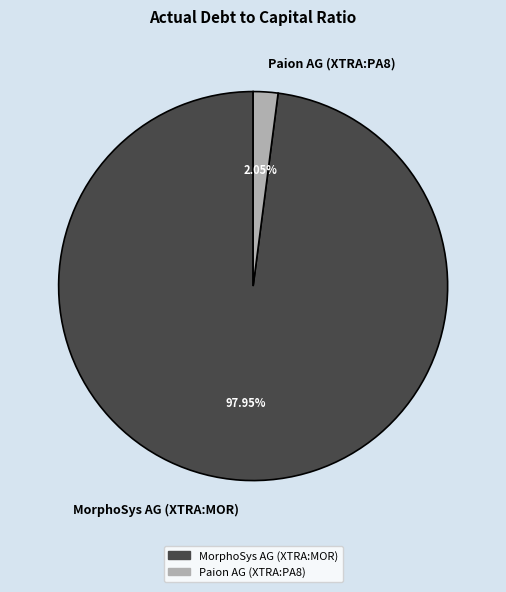

To the nearest percent, what is the average slice percentage?

50%